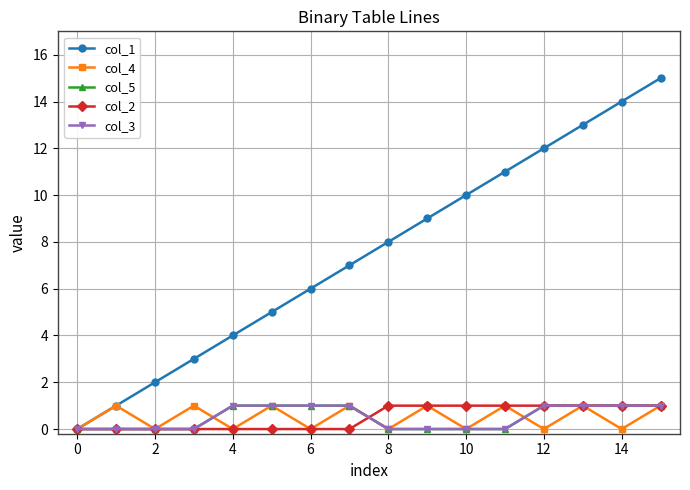

List the series in order of their peak value, highest first.

col_1, col_4, col_5, col_2, col_3